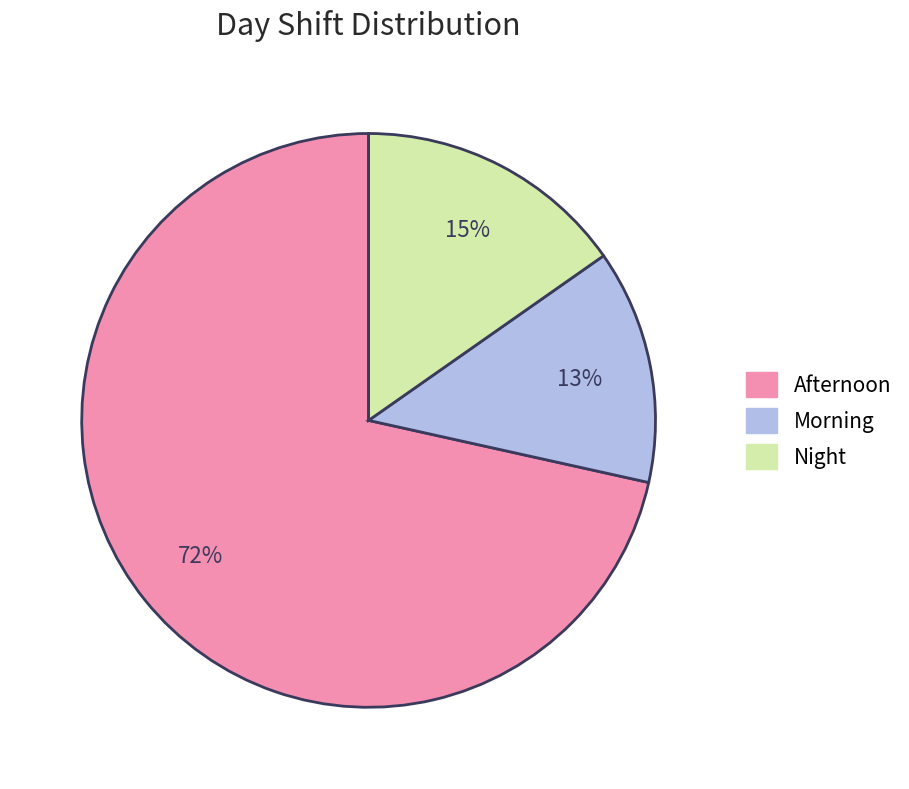

Rank the categories by value from lowest to highest.

Morning, Night, Afternoon